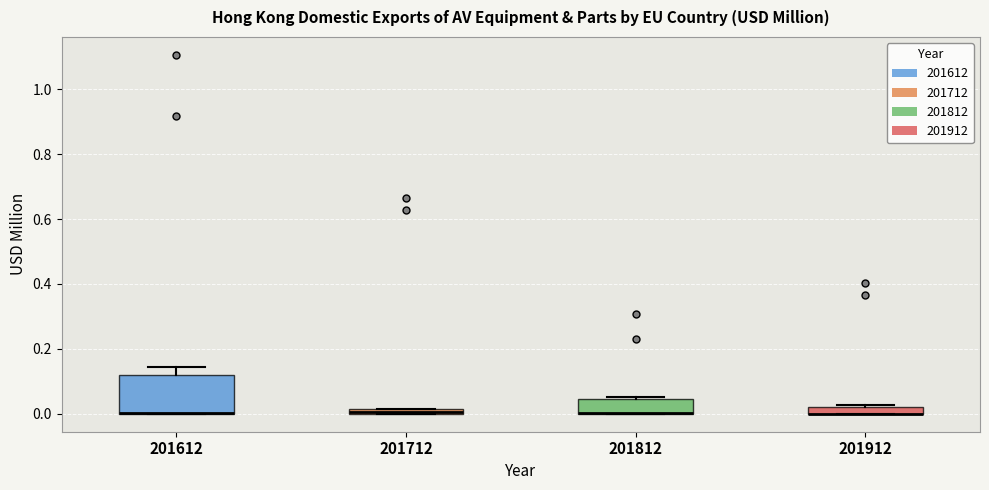

Comparing the boxes themselves (not the whiskers), which one is the tallest?

201612